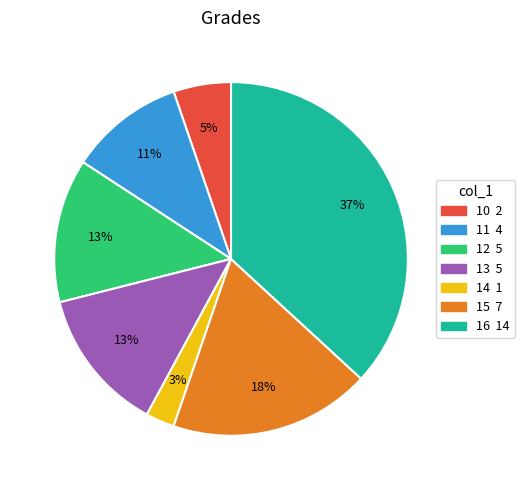

Which slice is the largest?

16